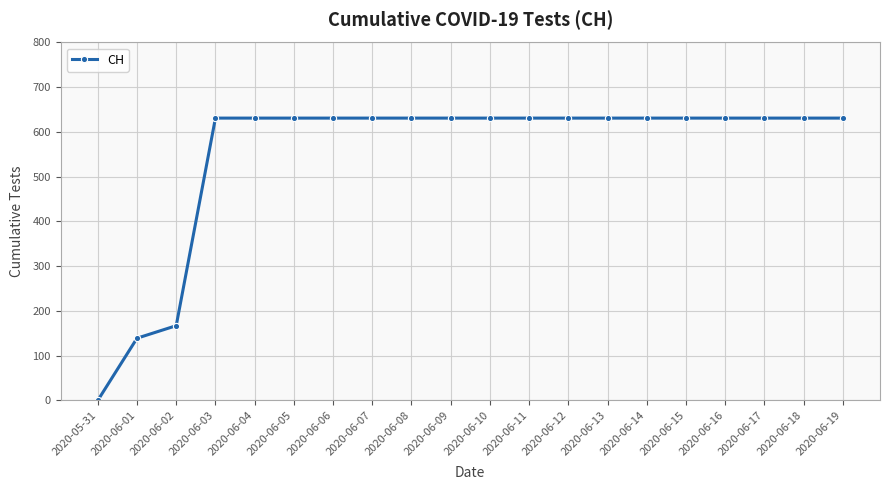

What is the sum of all values?

11033